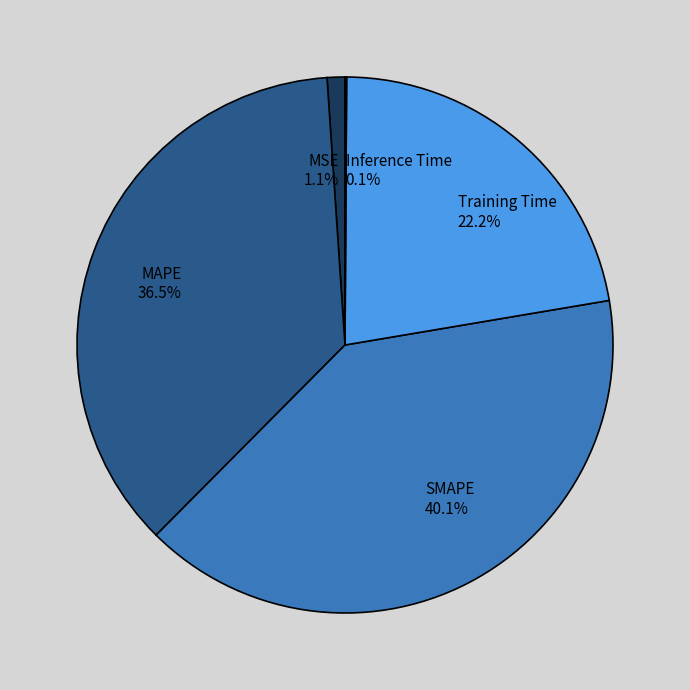

Which category has the biggest portion of the pie?

SMAPE